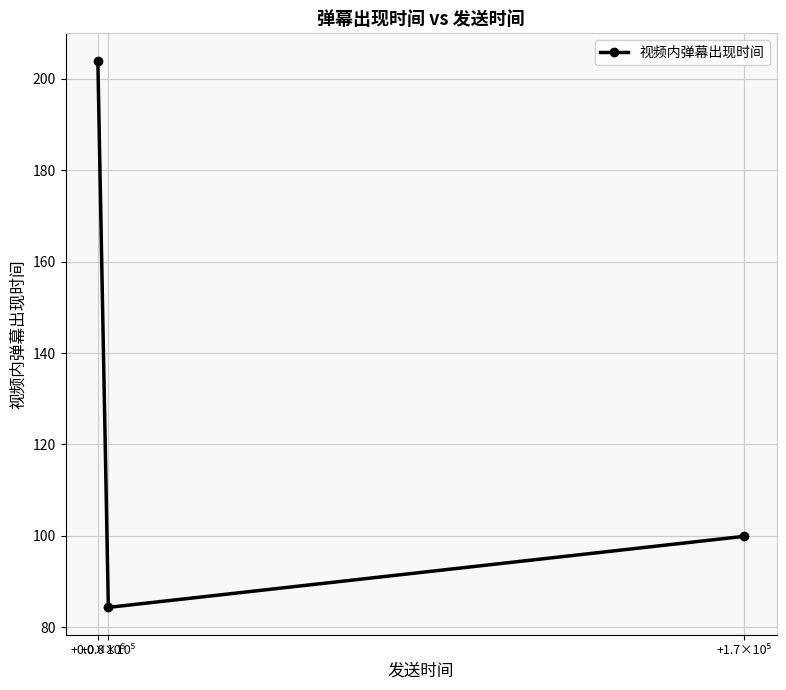

Does the chart have visible grid lines?

Yes